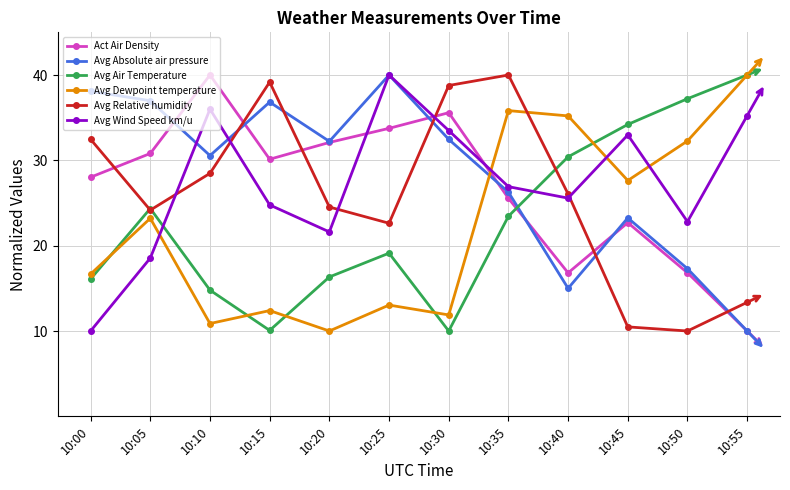

What is the sum of all Avg Absolute air pressure values?

339.0